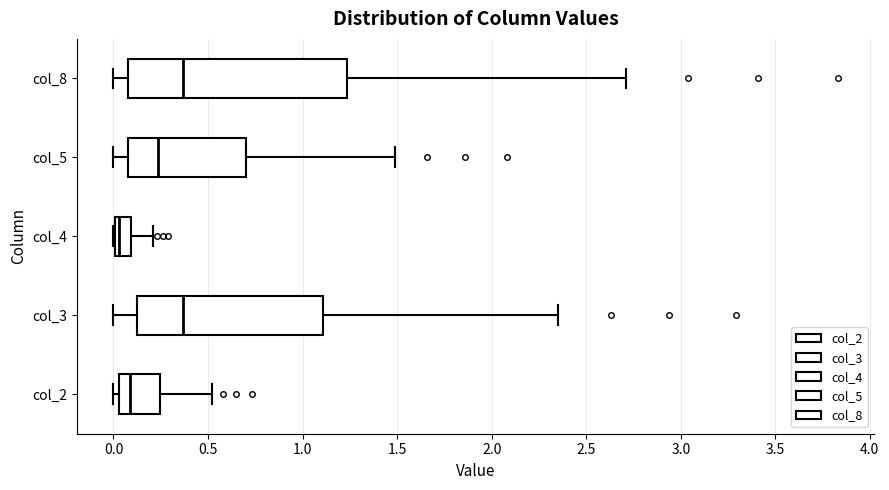

Reading bottom to top, read every box against the x-axis: the position of its median line, the range the box covers, and the ends of its whiskers. The values are not printed on the chart, so give them approximately, as read against the axis.

col_2: median 0.10, box 0.05 to 0.25, whiskers 0.00 to 0.50
col_3: median 0.35, box 0.15 to 1.10, whiskers 0.00 to 2.35
col_4: median 0.05, box 0.00 to 0.10, whiskers 0.00 to 0.20
col_5: median 0.25, box 0.10 to 0.70, whiskers 0.00 to 1.50
col_8: median 0.35, box 0.10 to 1.25, whiskers 0.00 to 2.70